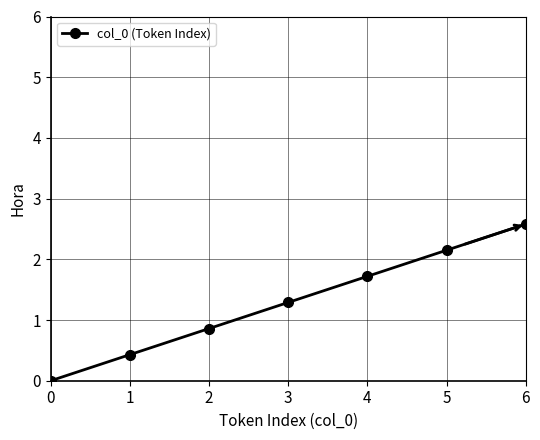

Is this an area chart (filled region under the line)?

No